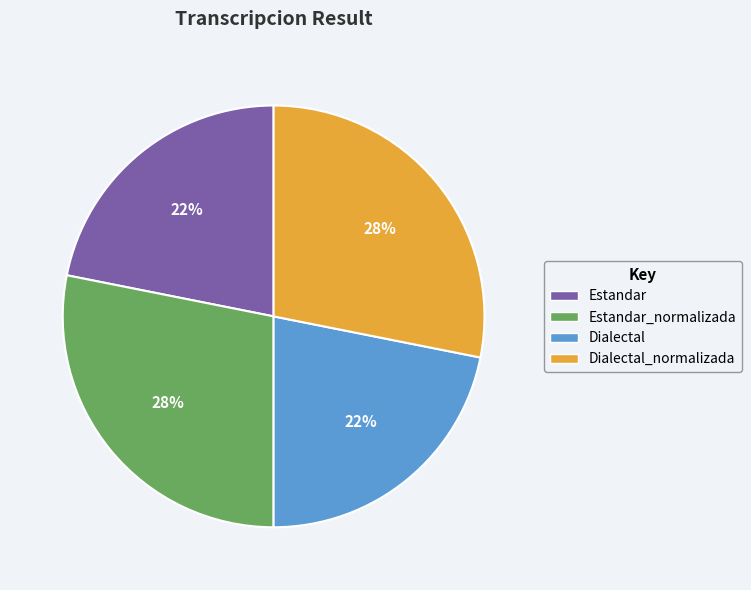

How many segments does this pie chart have?

4